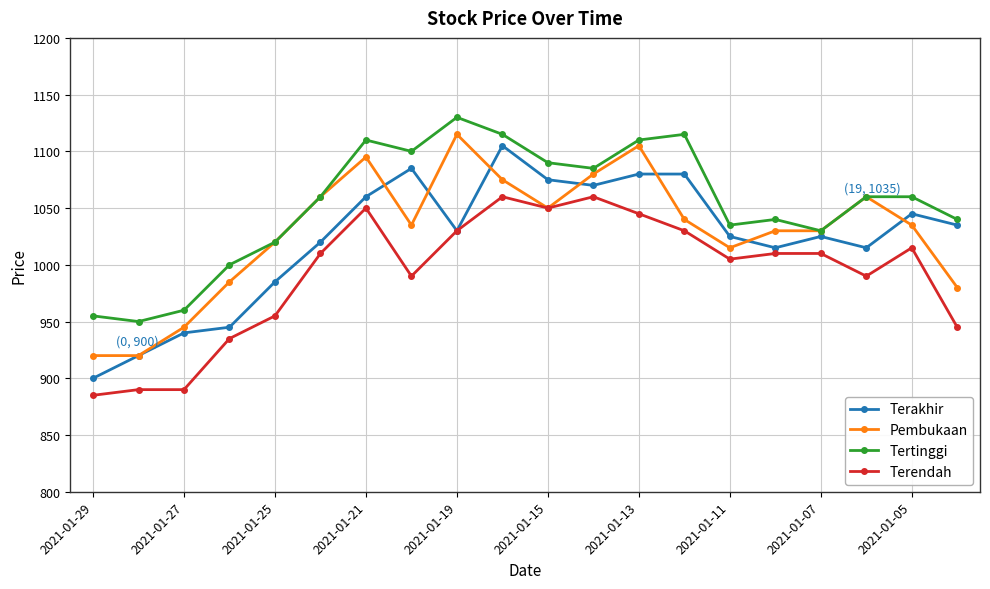

True or false: Tertinggi and Terendah cross at least once.

False